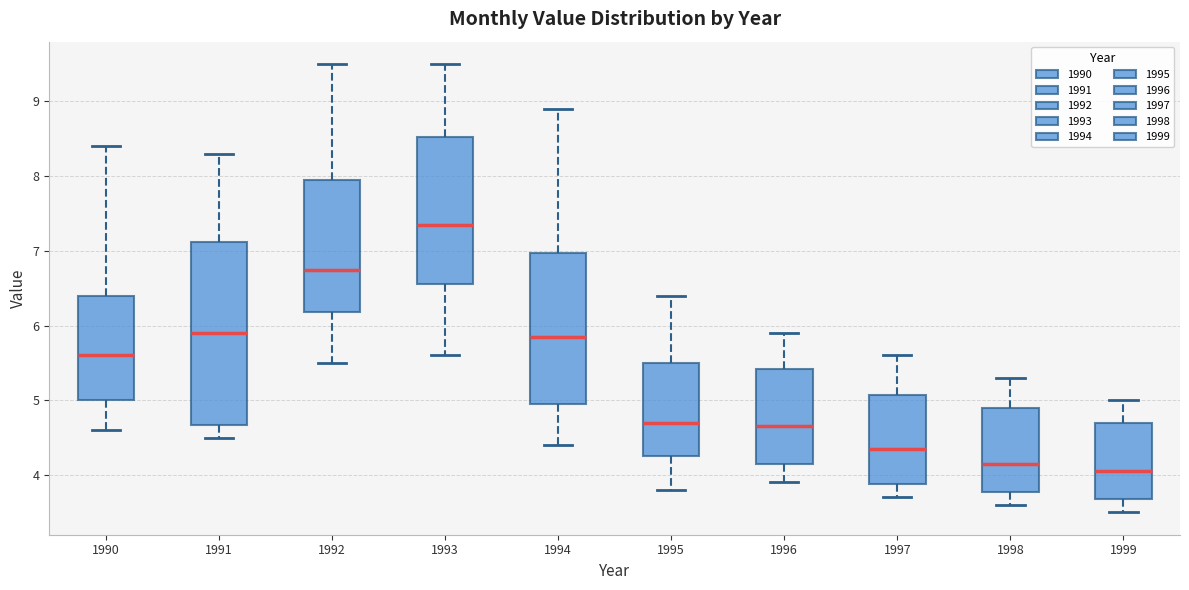

Where is the lower edge of the box at x = 1999 on the y-axis? The values are not printed on the chart, so give them approximately, as read against the axis.

3.7